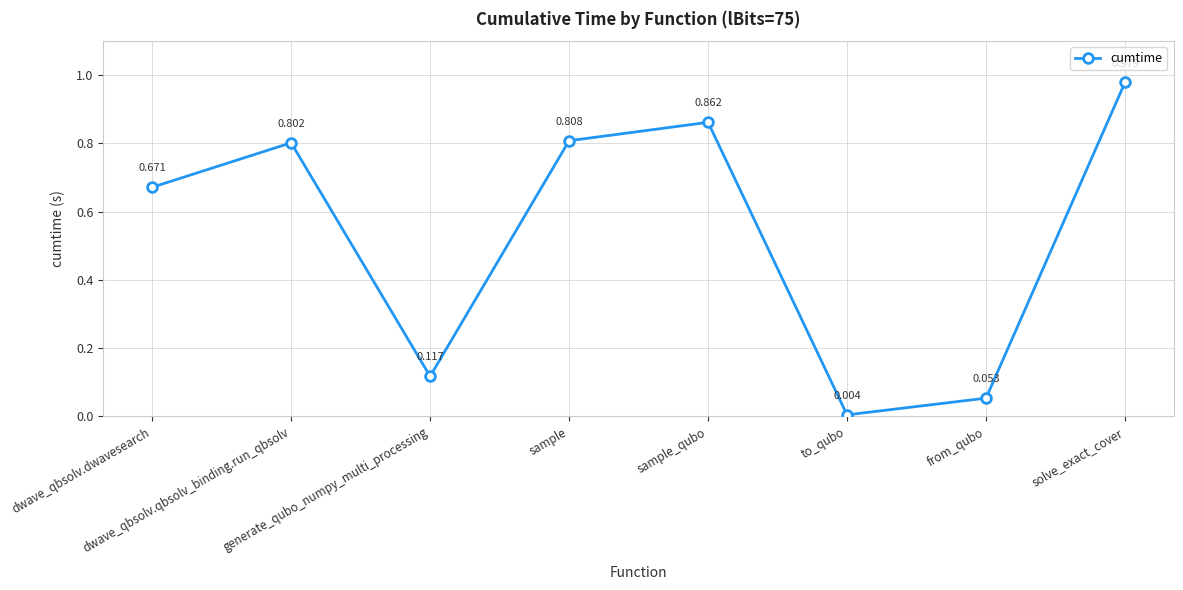

Which label corresponds to the smallest value in the chart?

to_qubo